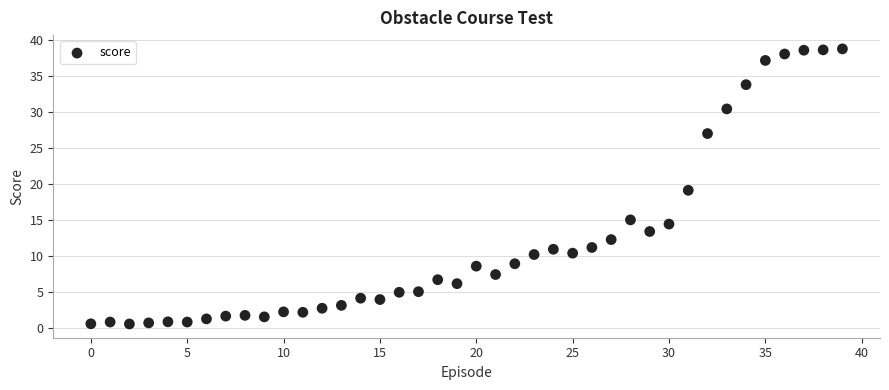

What is the range of Y values (max minus min)?

38.2